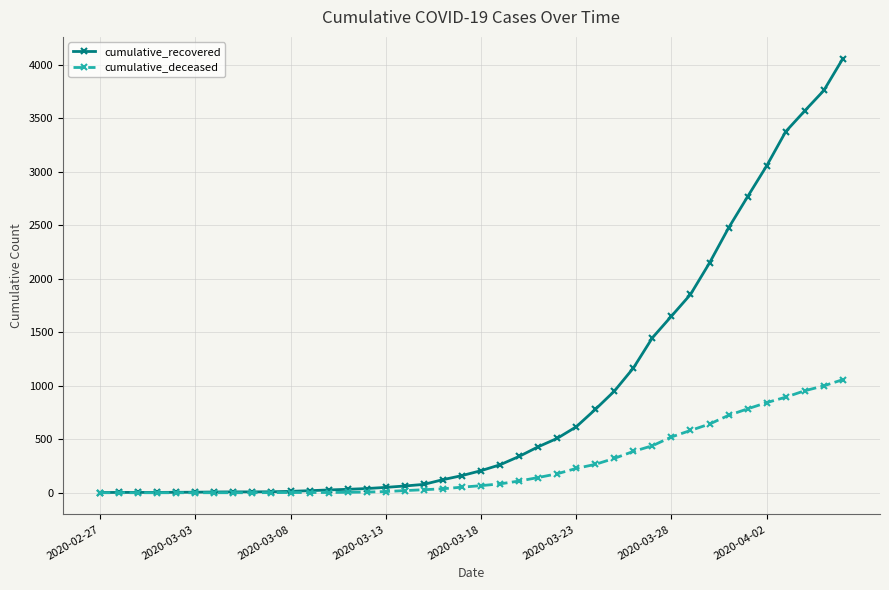

Which series has the largest range (max minus min)?

cumulative_recovered